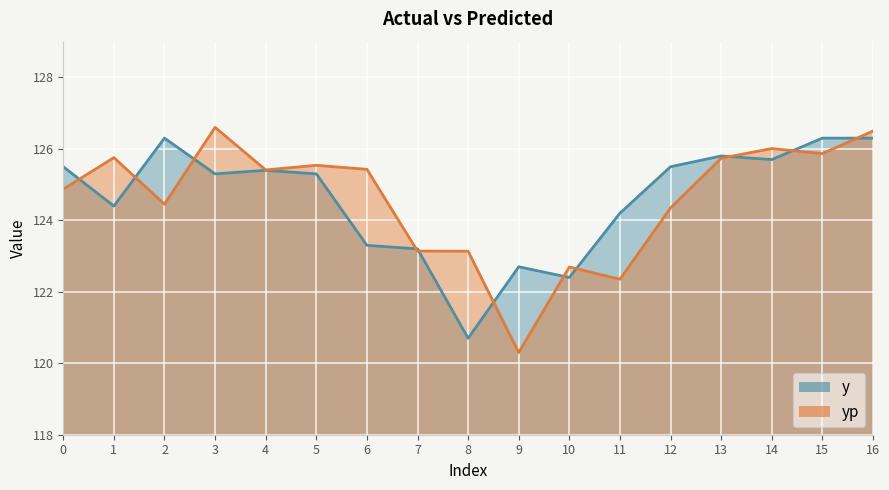

How many data points in y are less than 125?

7